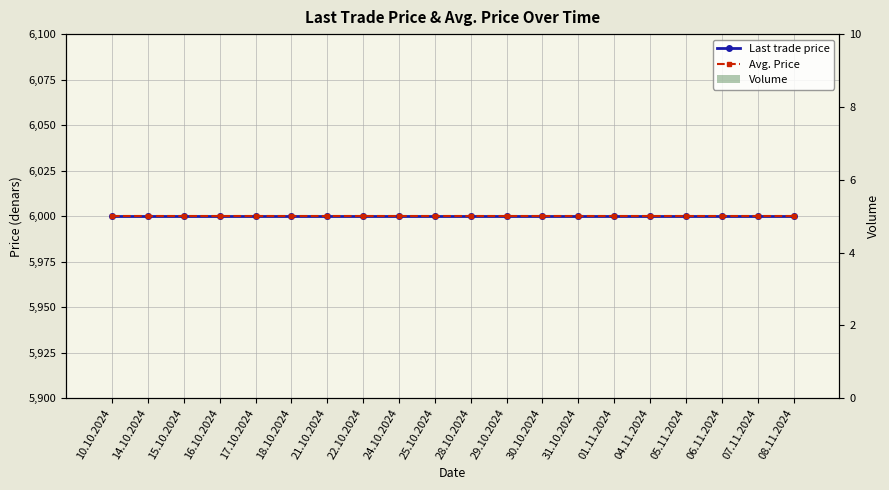

What is the label of the 3rd bar from the left?

15.10.2024